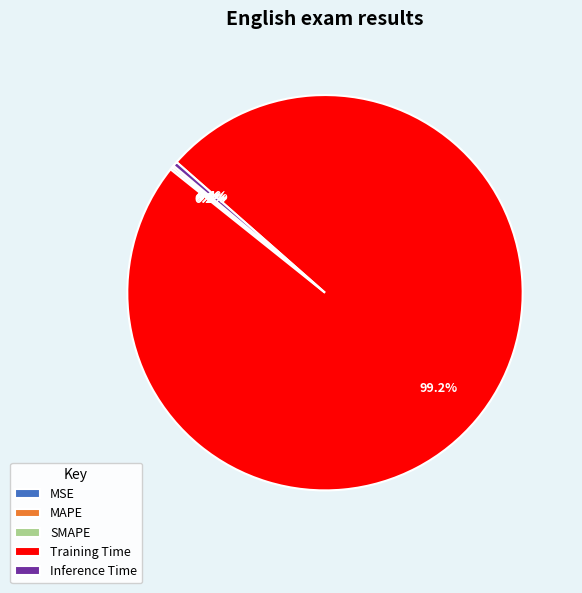

Which category has the biggest portion of the pie?

Training Time